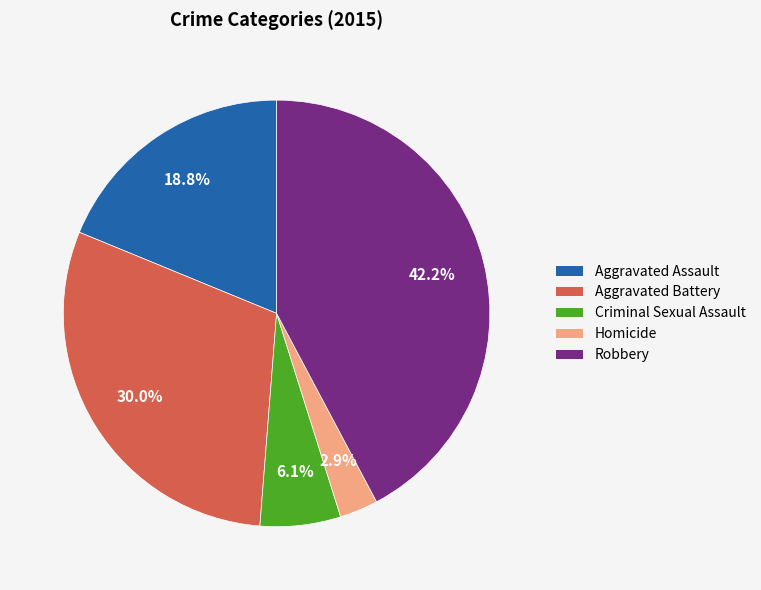

To the nearest percent, what is the average slice percentage?

20%